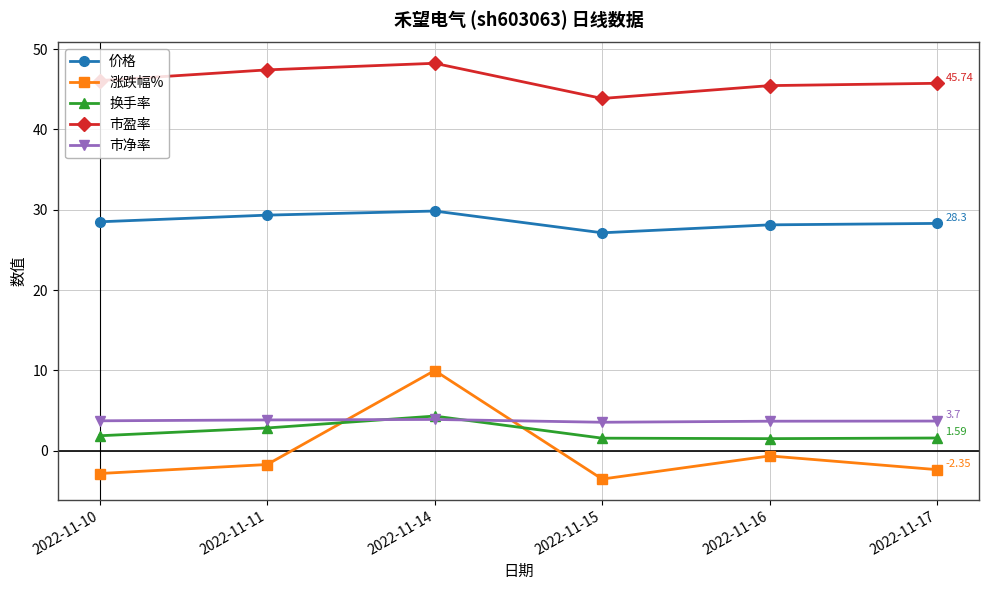

True or false: 换手率 has a value of 1.6 at 2022-11-17.

True